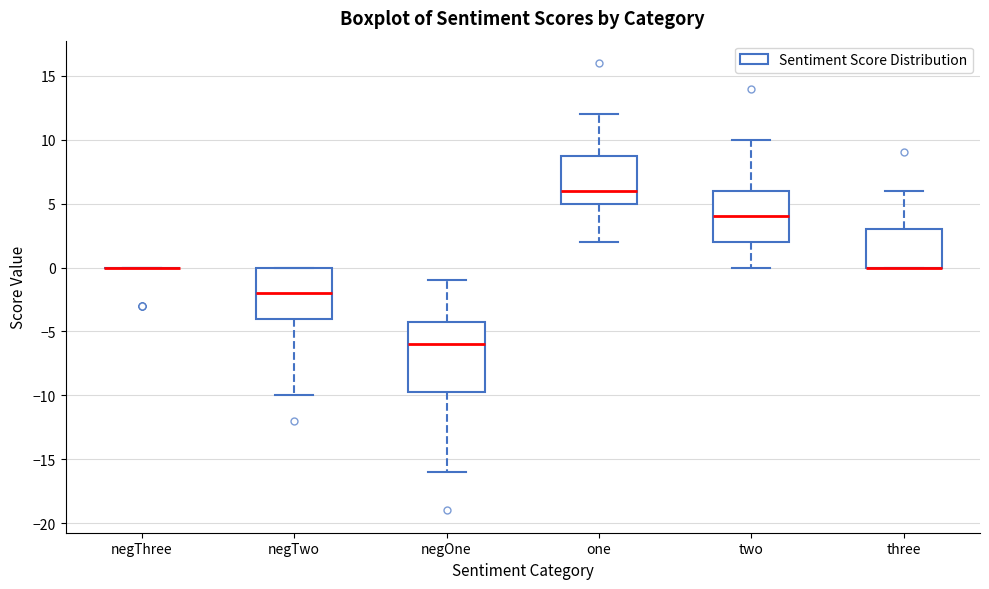

Comparing the boxes themselves (not the whiskers), which one is the tallest?

negOne